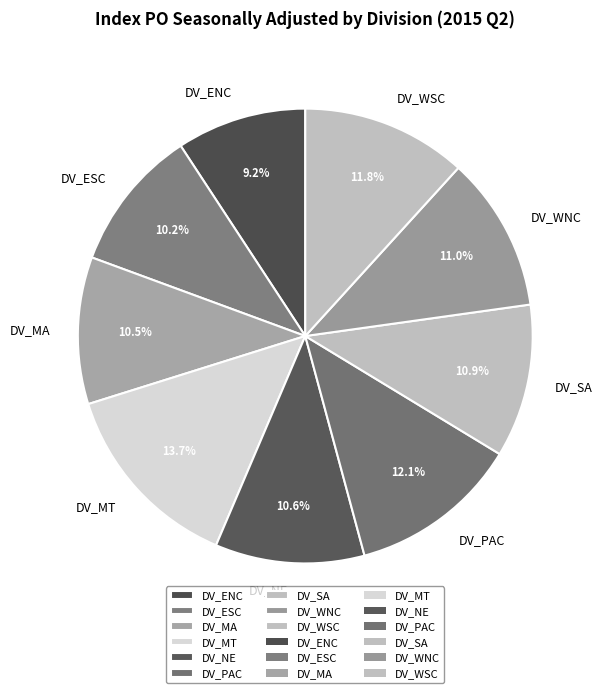

To the nearest percent, what is the combined percentage of DV_ENC and DV_MT?

23%